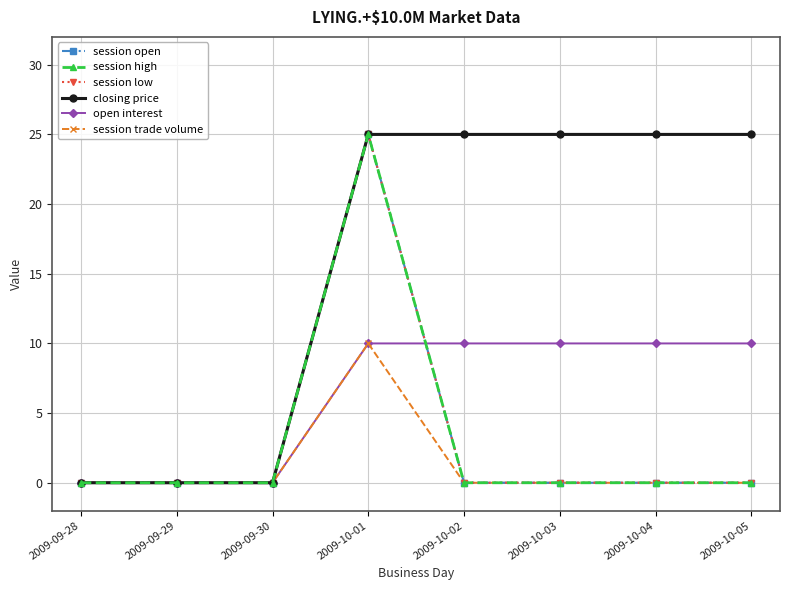

At which label does closing price reach its peak?

2009-10-01